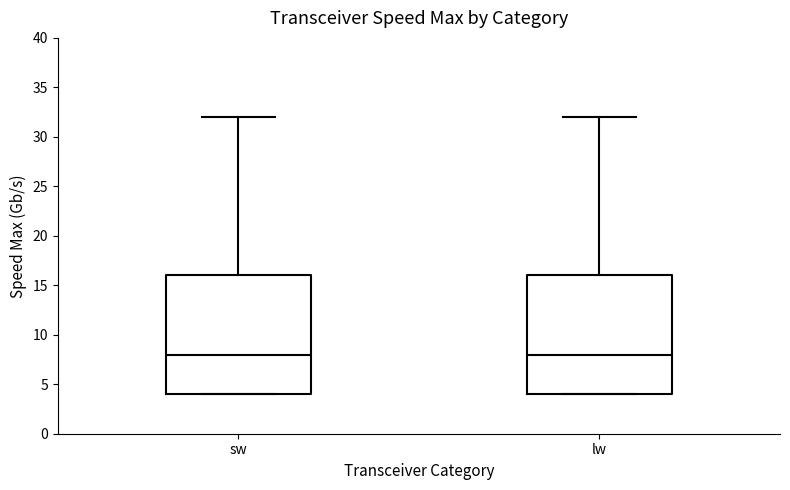

Where does the upper whisker of the box for sw end on the y-axis? The values are not printed on the chart, so give them approximately, as read against the axis.

32